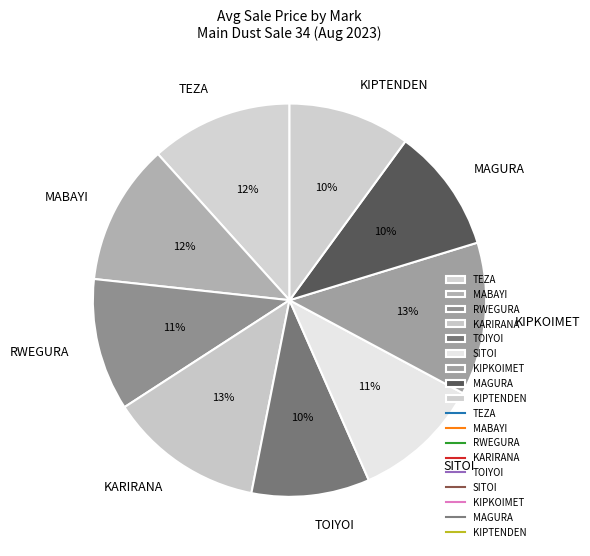

True or false: KARIRANA accounts for 6% of the total.

False